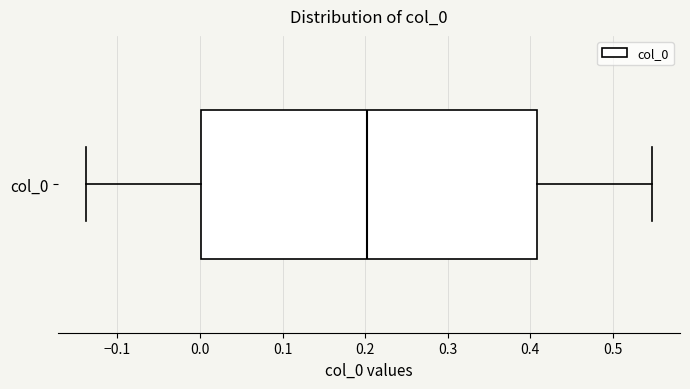

Read this box plot against the x-axis: the position of the median line, the range covered by the box, and the ends of both whiskers. The values are not printed on the chart, so give them approximately, as read against the axis.

median 0.20, box 0.00 to 0.41, whiskers -0.14 to 0.55